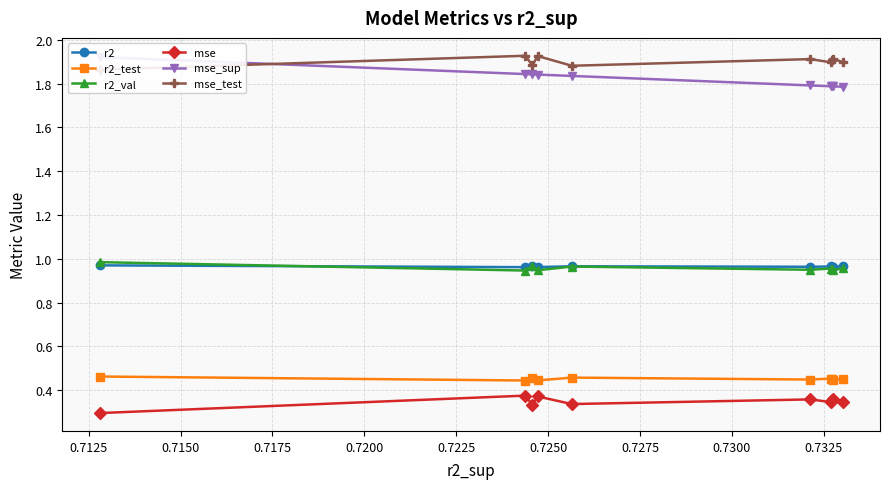

List the series in order of their peak value, highest first.

mse_test, mse_sup, r2_val, r2, r2_test, mse